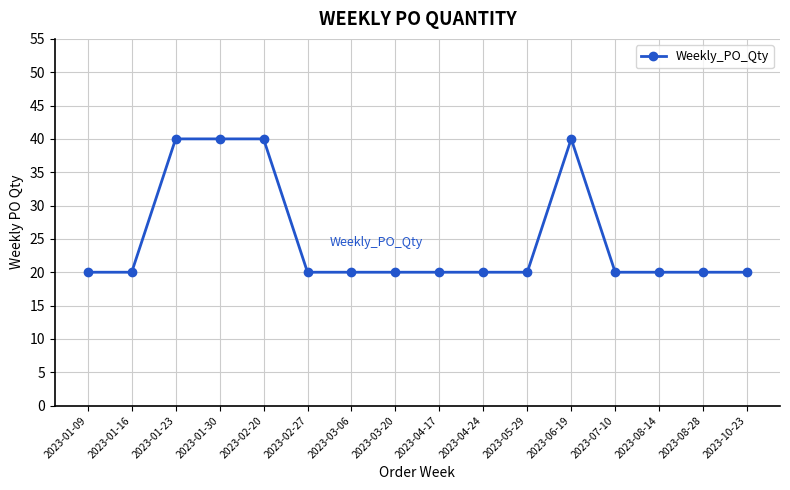

Reading left to right, transcribe all the data shown in this chart.

2023-01-09=20	2023-01-16=20	2023-01-23=40	2023-01-30=40	2023-02-20=40	2023-02-27=20	2023-03-06=20	2023-03-20=20	2023-04-17=20	2023-04-24=20	2023-05-29=20	2023-06-19=40	2023-07-10=20	2023-08-14=20	2023-08-28=20	2023-10-23=20